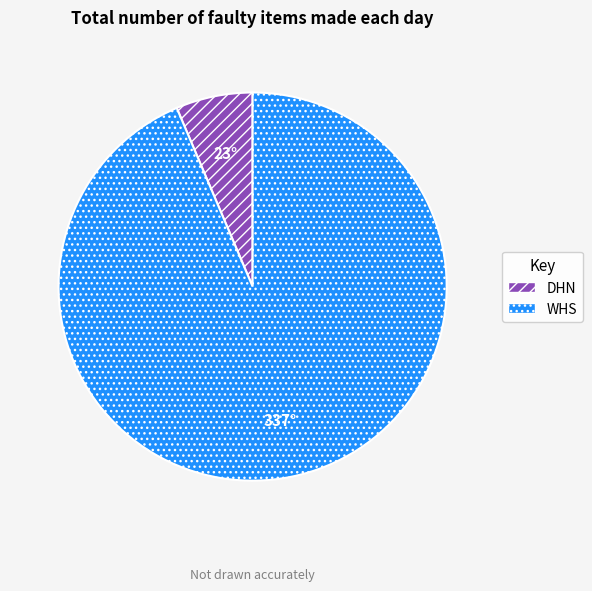

True or false: WHS accounts for 94% of the total.

True